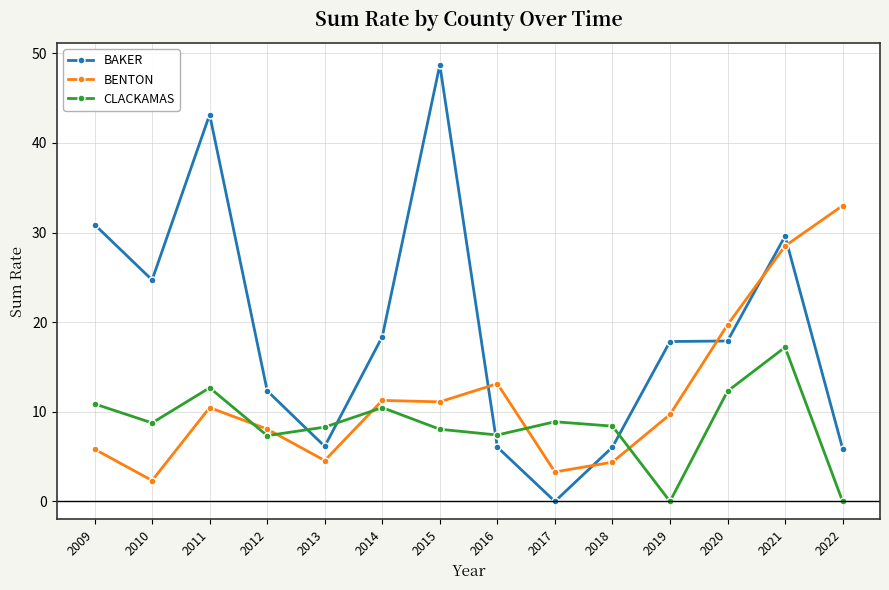

Where does the BENTON series first go above 10?

2011